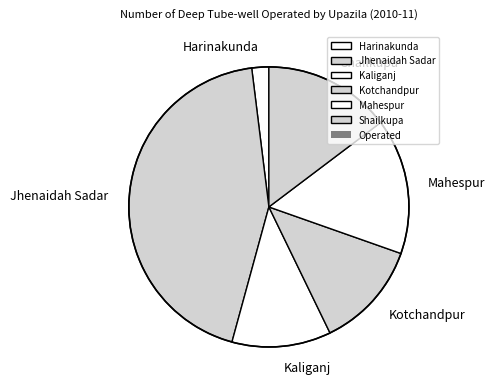

The Harinakunda slice represents 2% of the pie. True or false?

True